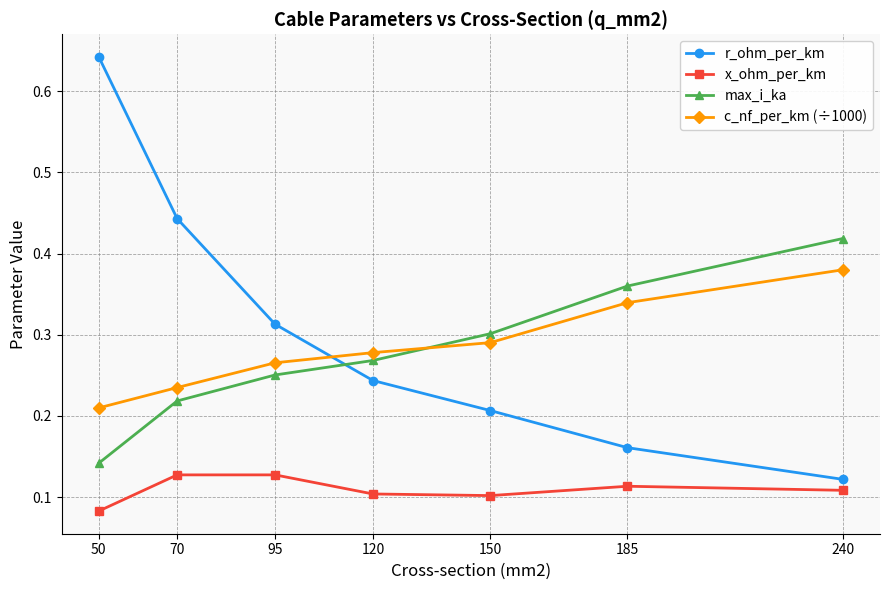

How many interior local valleys does the x_ohm_per_km series have?

1